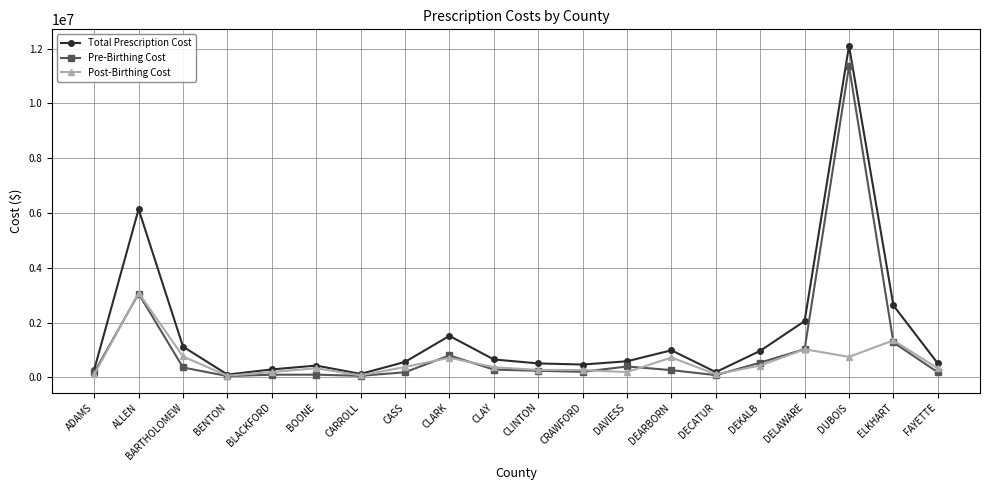

Rank the series by their maximum value, from highest to lowest.

Total Prescription Cost, Pre-Birthing Cost, Post-Birthing Cost